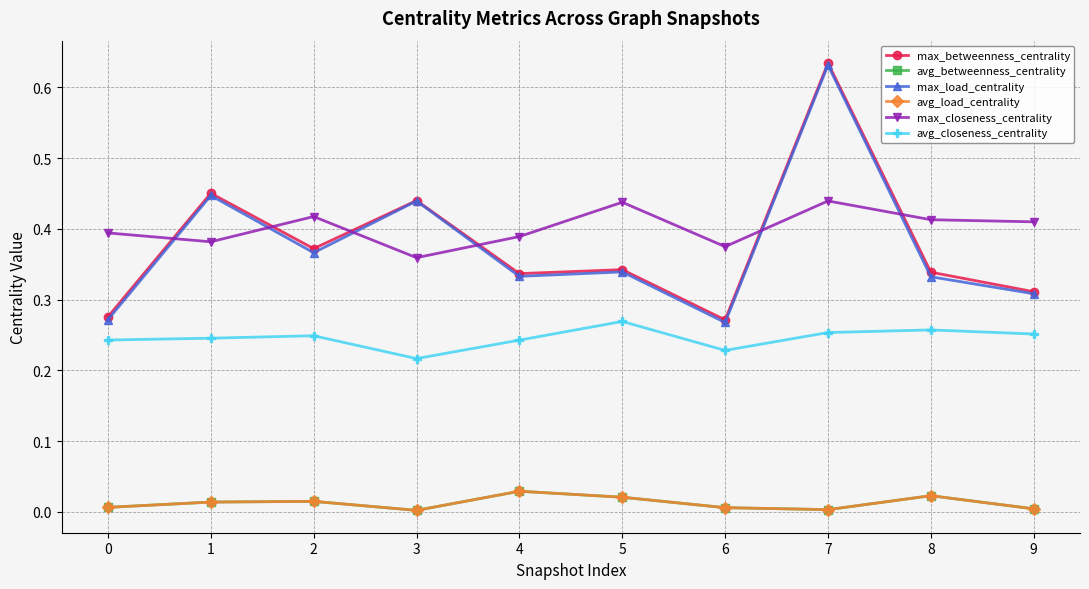

Is this an area chart (filled region under the line)?

No